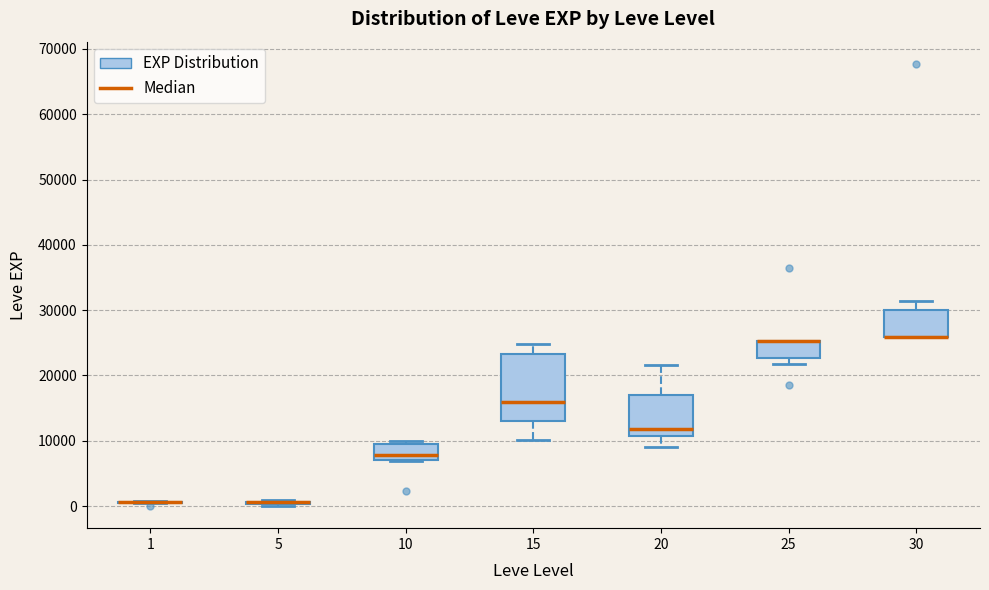

Reading left to right, transcribe this box plot: for each box, give where its median line is, the range the box spans, and where its two whiskers end, as read against the y-axis. The values are not printed on the chart, so give them approximately, as read against the axis.

1: box collapsed to a line at 1000, whiskers 0 to 1000
5: box collapsed to a line at 1000, whiskers 0 to 1000
10: median 8000, box 7000 to 9000, whiskers 7000 to 10000
15: median 16000, box 13000 to 23000, whiskers 10000 to 25000
20: median 12000, box 11000 to 17000, whiskers 9000 to 22000
25: median 25000 (drawn on the box's upper edge), box 23000 to 25000, whiskers 22000 to 25000
30: median 26000 (drawn on the box's lower edge), box 26000 to 30000, whiskers 26000 to 31000